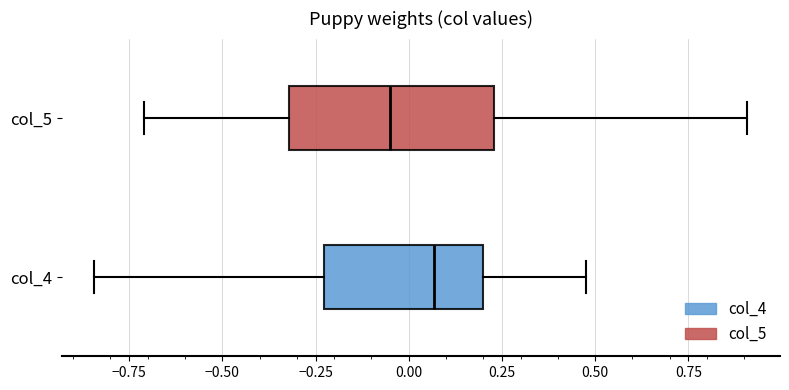

Reading bottom to top, transcribe this box plot: for each box, give where its median line is, the range the box spans, and where its two whiskers end, as read against the x-axis. The values are not printed on the chart, so give them approximately, as read against the axis.

col_4: median 0.05, box -0.25 to 0.20, whiskers -0.85 to 0.50
col_5: median -0.05, box -0.30 to 0.25, whiskers -0.70 to 0.90